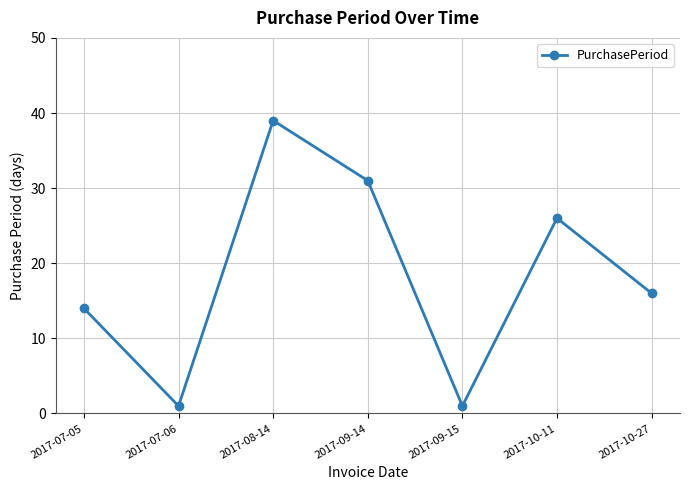

How many values are between 1 and 31?

6